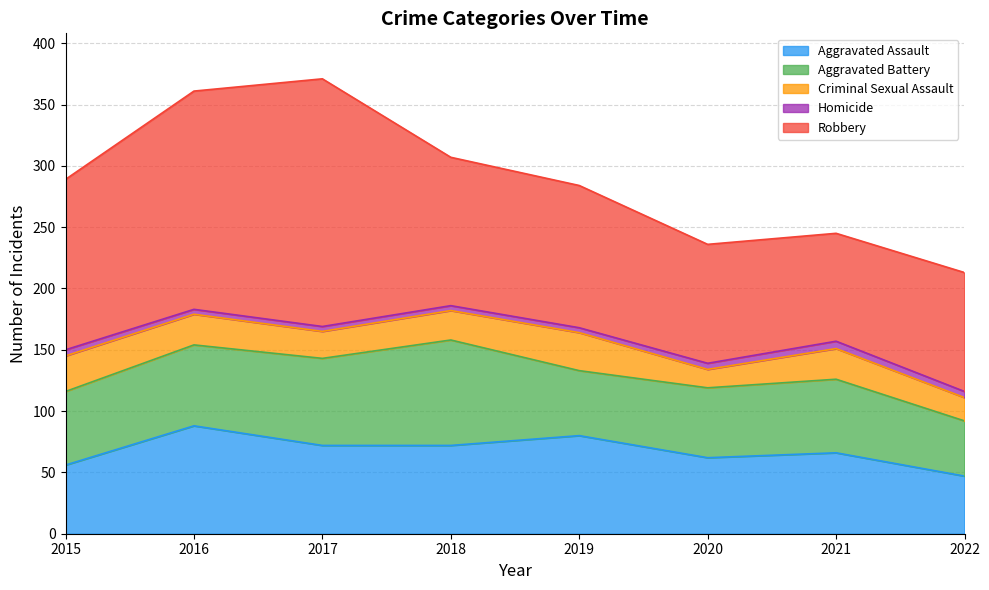

Between 2018 and 2017, which is larger?

2018